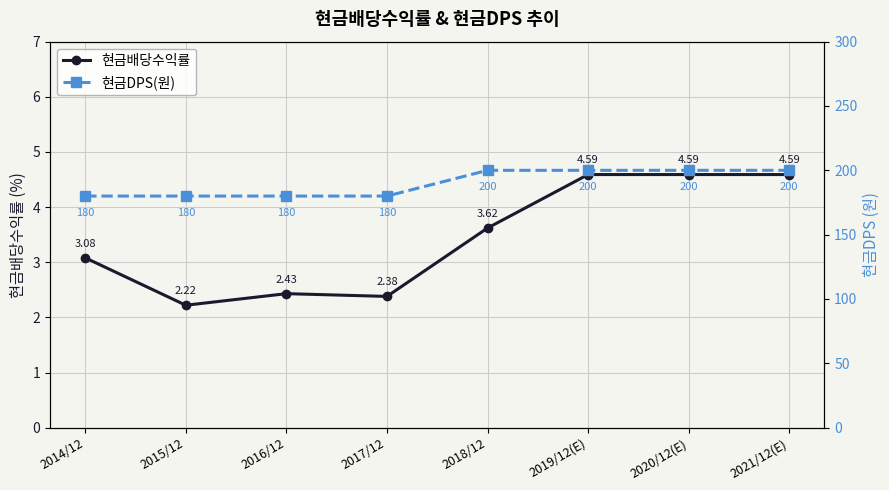

What is the total value across all series at 2016/12?

182.4